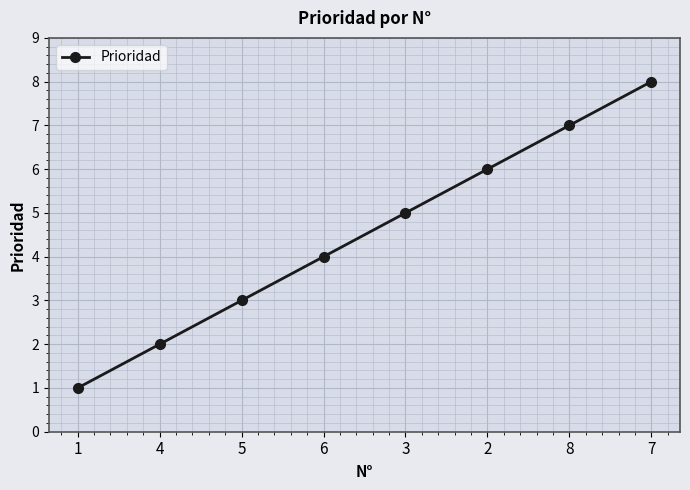

True or false: the data has more than 2 interior local peaks.

False